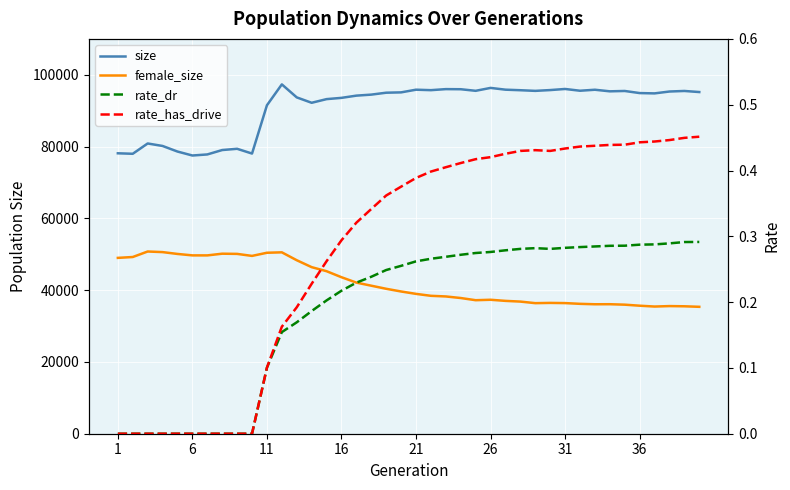

At how many categories does at least one series exceed 33850?

40